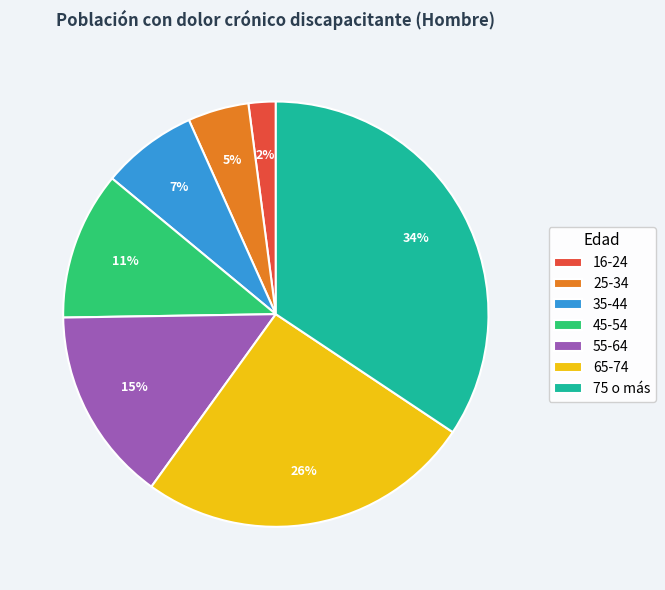

To the nearest percent, what is the average slice percentage?

14%